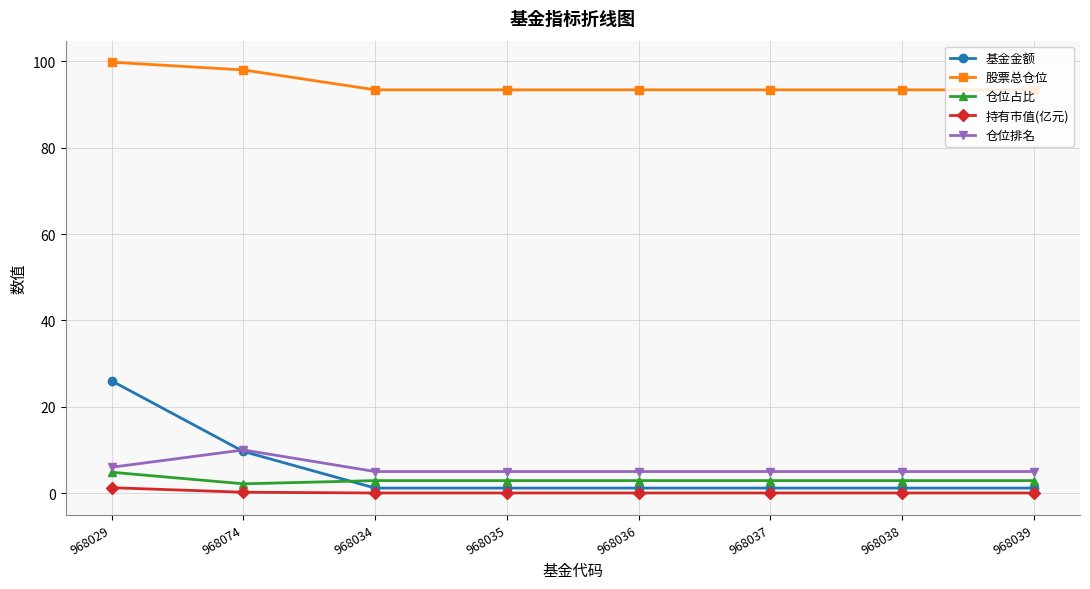

What is the value of the 仓位排名 point at the 8th from the left?

5.0